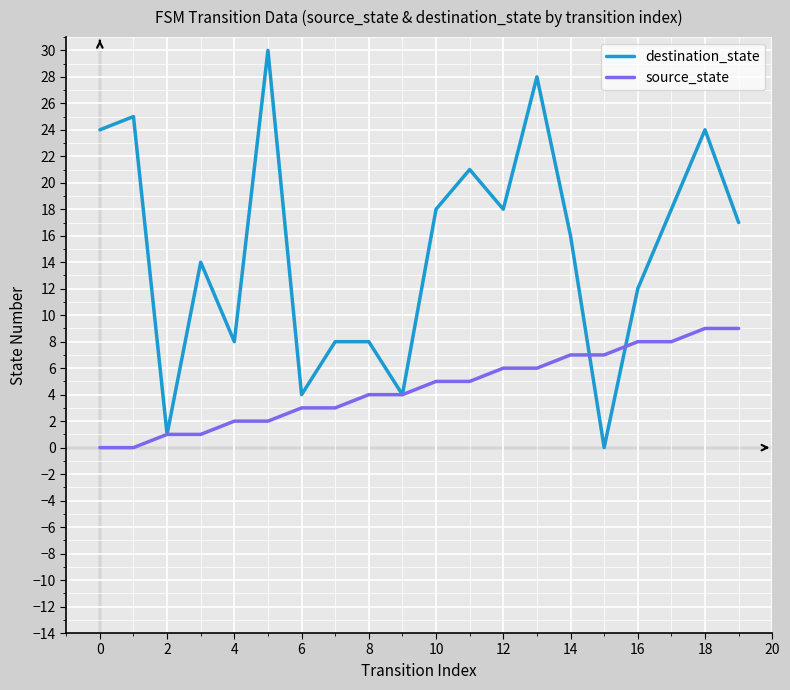

Which series has the largest range (max minus min)?

destination_state